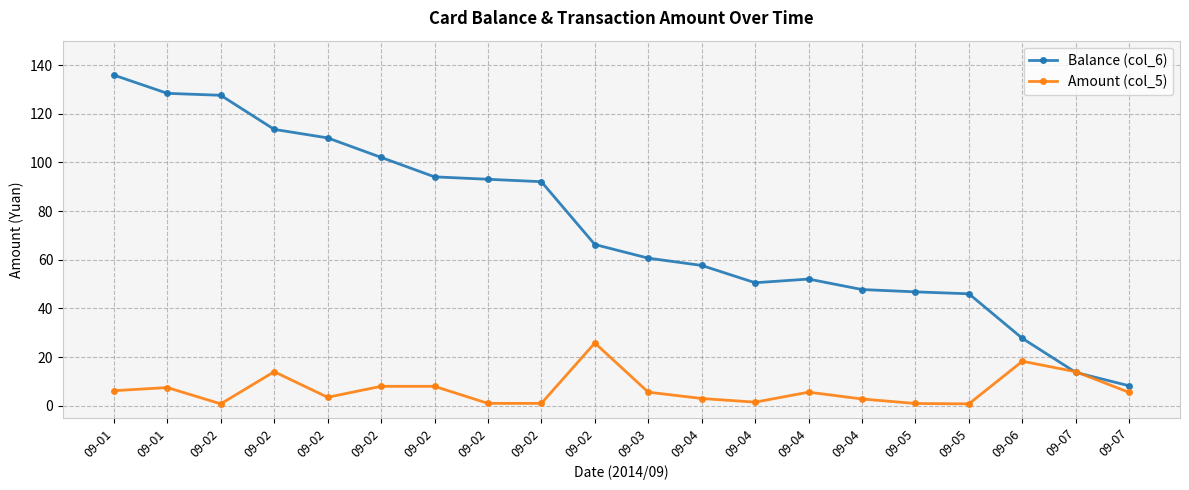

What is the maximum value for Balance (col_6)?

135.9